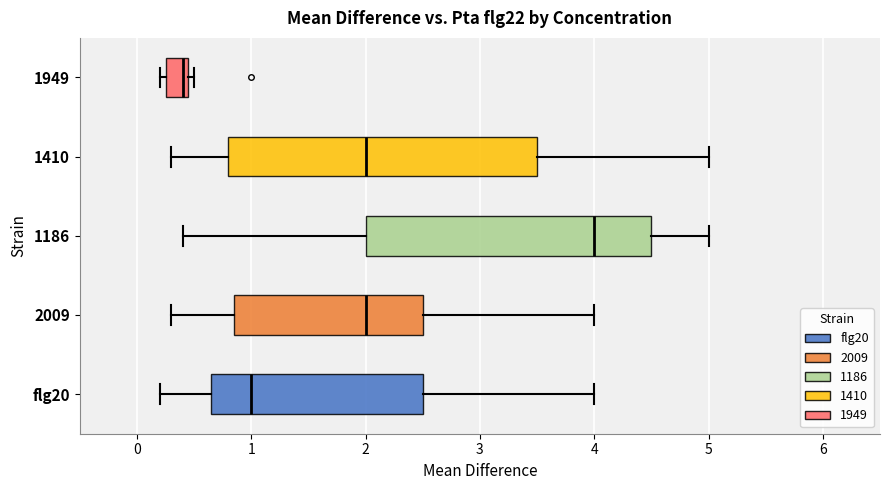

Which box's median line is the furthest to the right?

1186